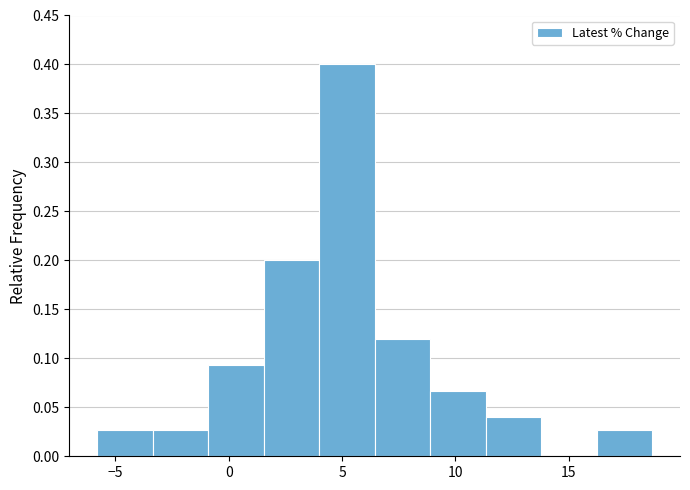

Reading left to right, list every bar in this chart as the range it spans on the x-axis followed by its height. Neither the bar edges nor the heights are printed on the chart, so give them approximately, as read against the axes.

-6.0 to -3.5: 0.025
-3.5 to -1.0: 0.025
-1.0 to 1.5: 0.095
1.5 to 4.0: 0.200
4.0 to 6.5: 0.400
6.5 to 9.0: 0.120
9.0 to 11.5: 0.065
11.5 to 14.0: 0.040
14.0 to 16.0: 0
16.0 to 18.5: 0.025